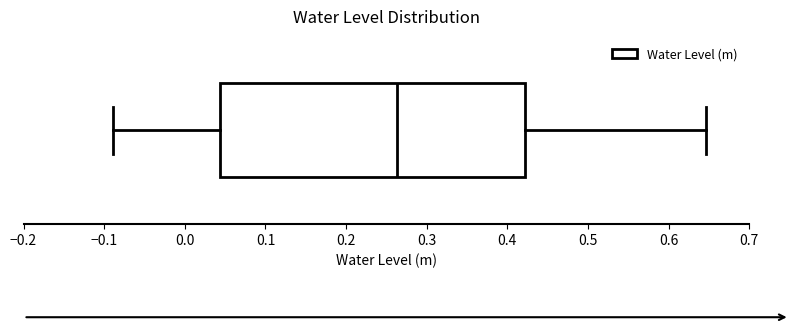

Read this box plot against the x-axis: the position of the median line, the range covered by the box, and the ends of both whiskers. The values are not printed on the chart, so give them approximately, as read against the axis.

median 0.26, box 0.04 to 0.42, whiskers -0.09 to 0.65